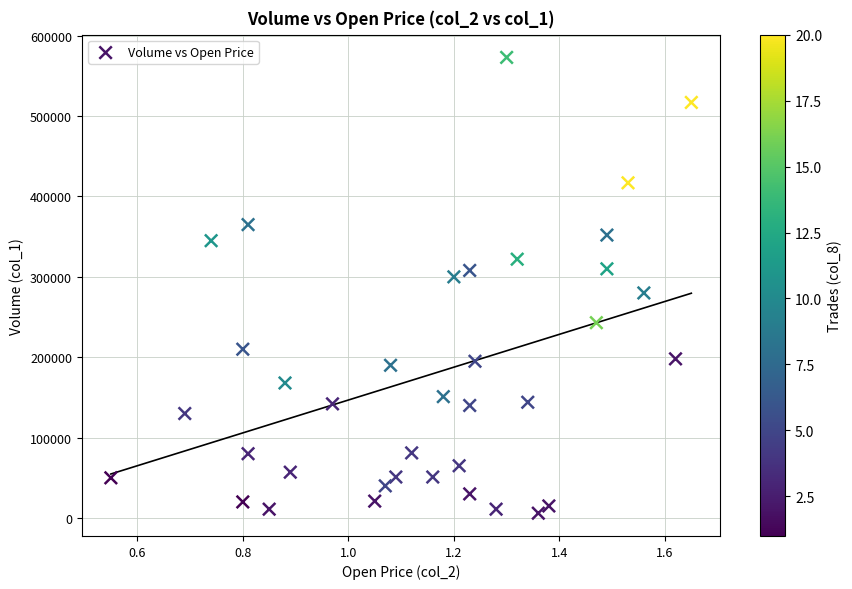

What is the range of Y values (max minus min)?

567000